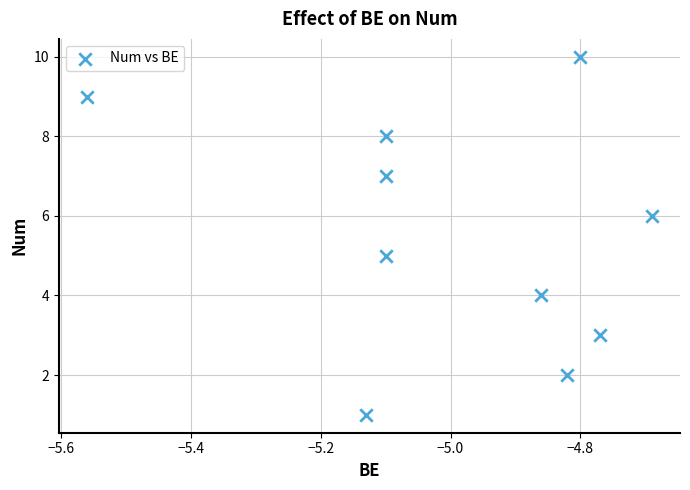

What is the average Y value?

6